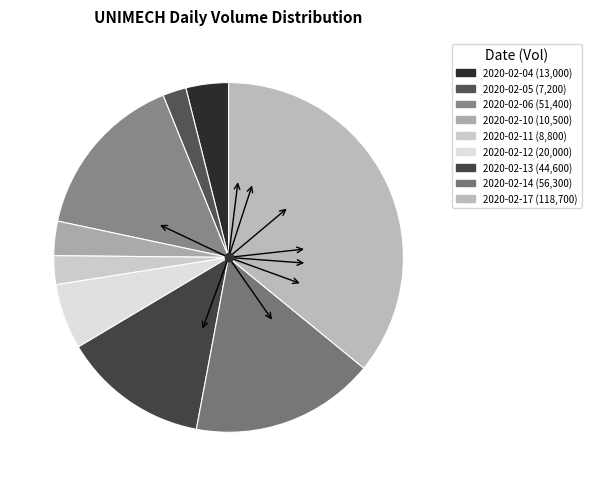

What is the largest slice in the pie chart?

2020-02-17